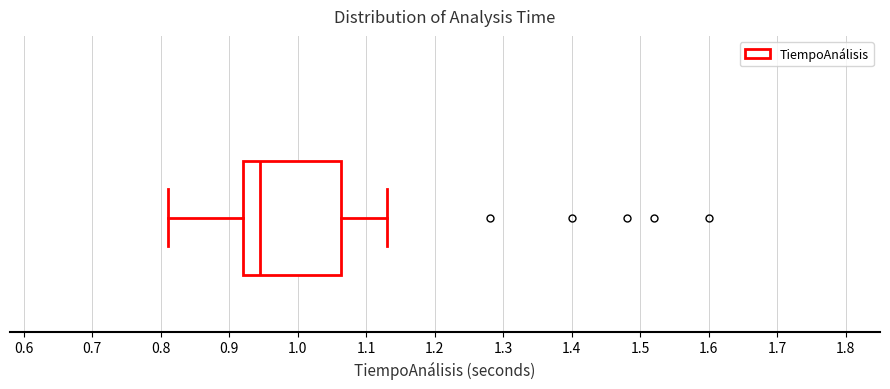

Where does the median line of the box sit on the x-axis? The values are not printed on the chart, so give them approximately, as read against the axis.

0.95